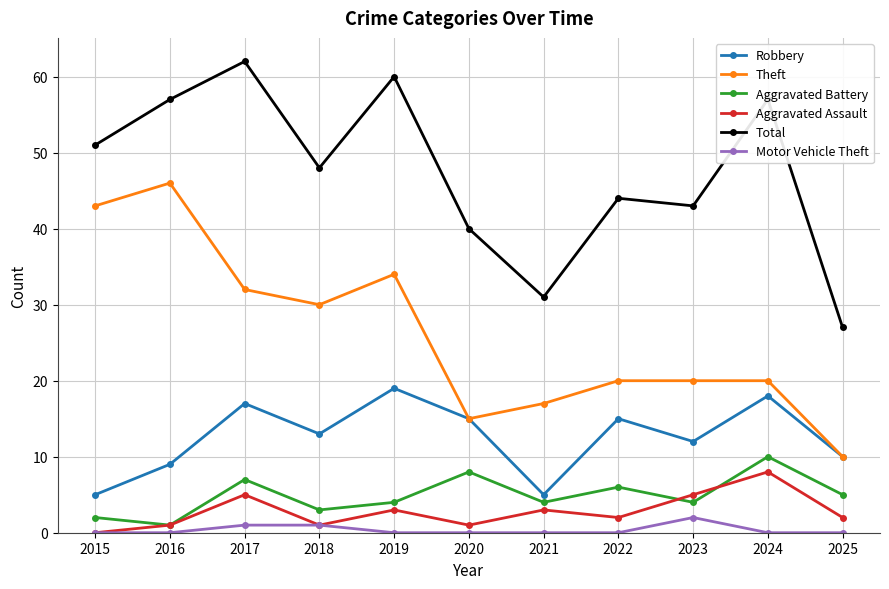

Reading right to left, transcribe all the data shown in this chart.

Robbery: 10	18	12	15	5	15	19	13	17	9	5
Theft: 10	20	20	20	17	15	34	30	32	46	43
Aggravated Battery: 5	10	4	6	4	8	4	3	7	1	2
Aggravated Assault: 2	8	5	2	3	1	3	1	5	1	0
Total: 27	57	43	44	31	40	60	48	62	57	51
Motor Vehicle Theft: 0	0	2	0	0	0	0	1	1	0	0